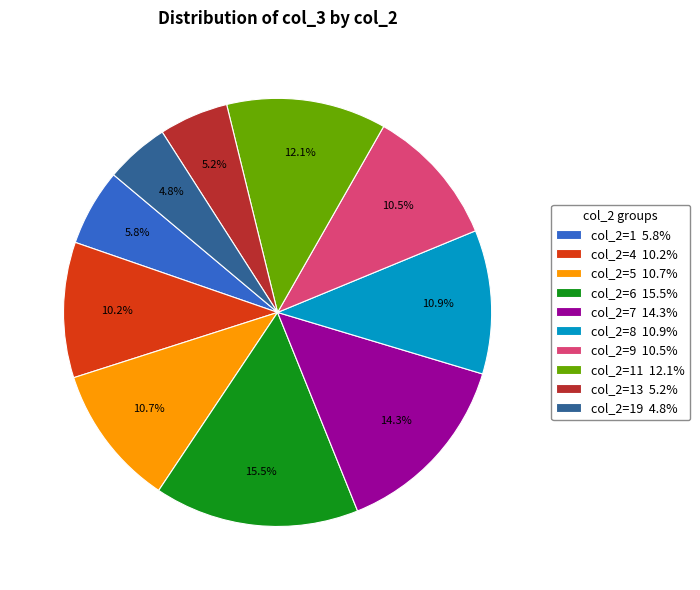

To the nearest percent, what is the difference between the largest and smallest slice percentages?

11%